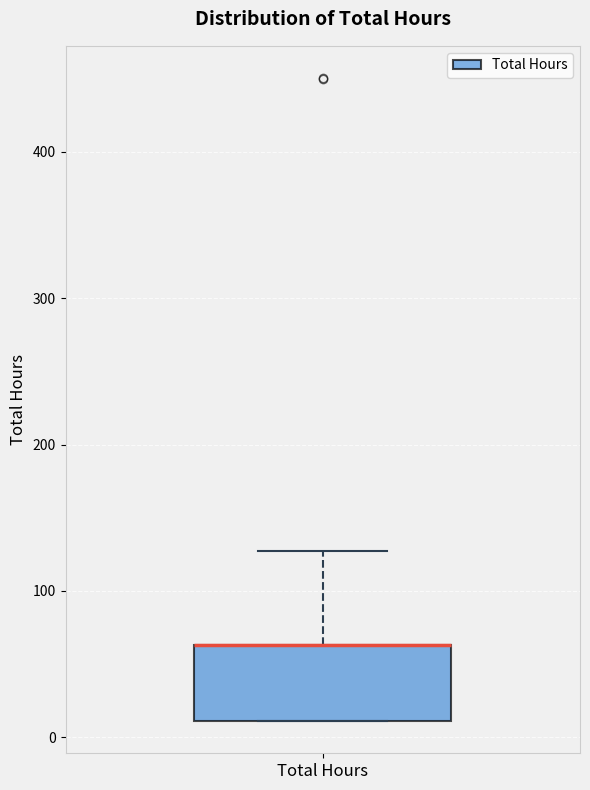

Read this box plot against the y-axis: the position of the median line, the range covered by the box, and the ends of both whiskers. The values are not printed on the chart, so give them approximately, as read against the axis.

median 60 (drawn on the box's upper edge), box 10 to 60, whiskers 10 to 130